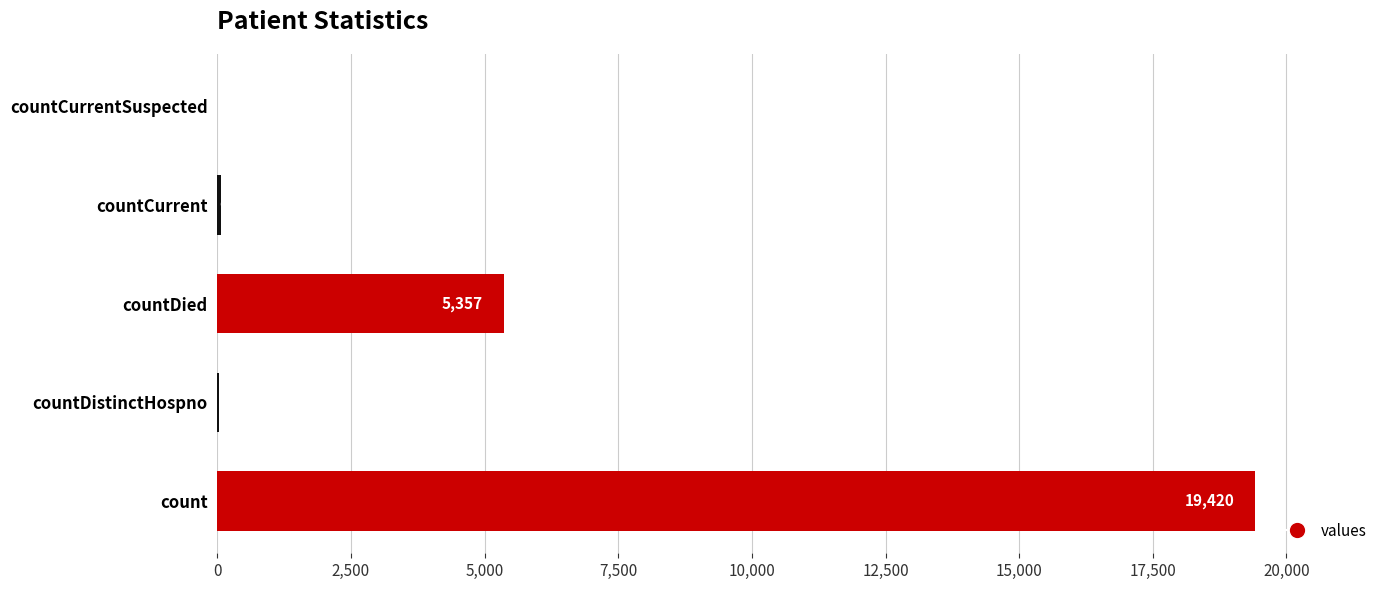

Between countDistinctHospno and countCurrent, which is larger?

countCurrent